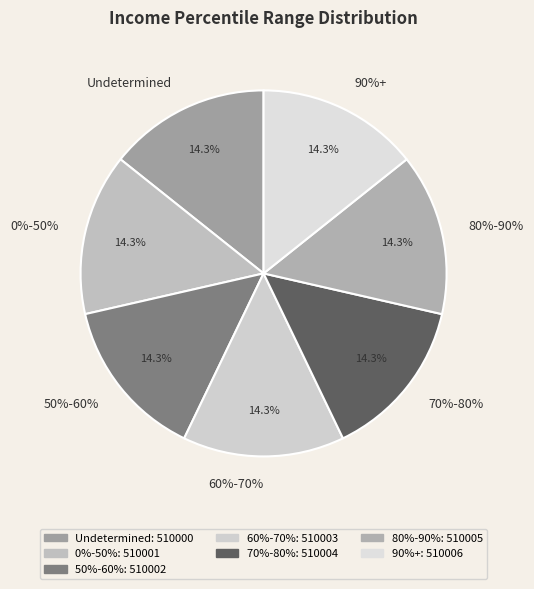

Which has a higher value, 80%-90% or 90%+?

90%+